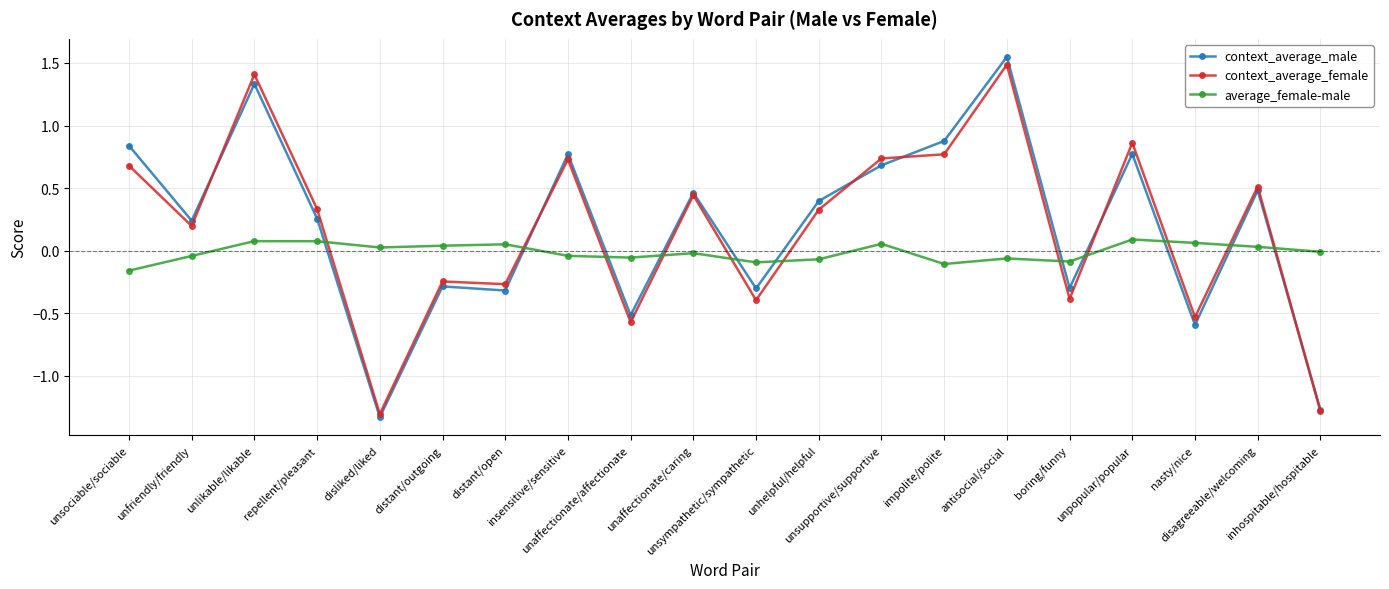

At which category does the chart reach its minimum across all series?

disliked/liked